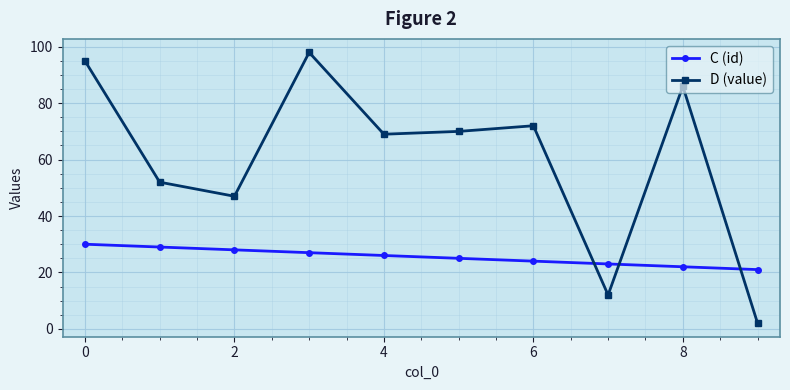

Which series ends up on top after the final intersection of C (id) and D (value)?

C (id)